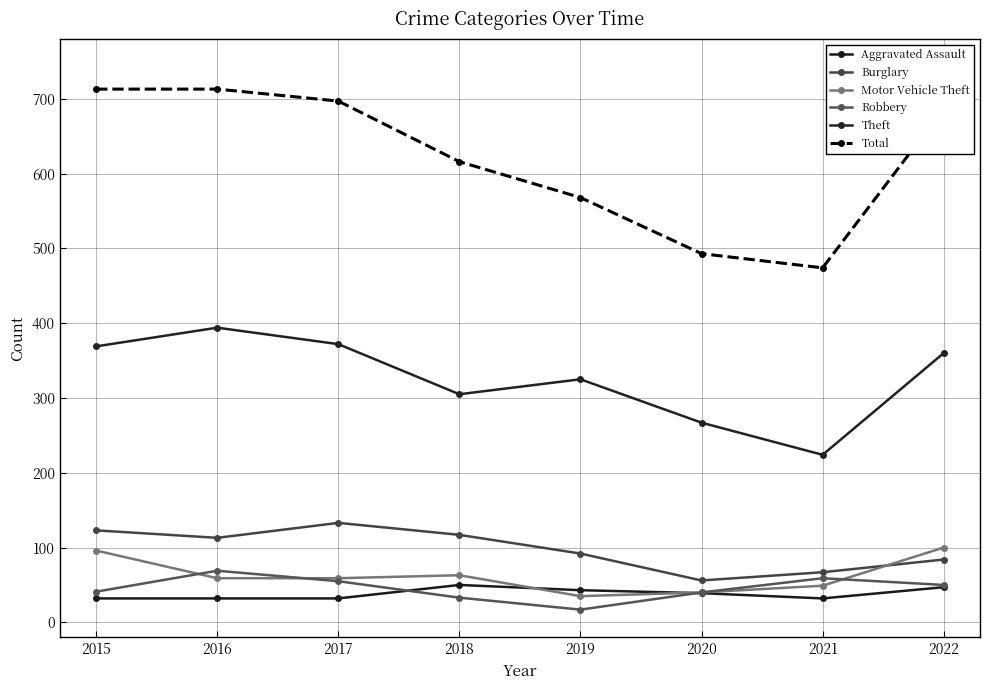

At which label is Theft closest to 309?

2018